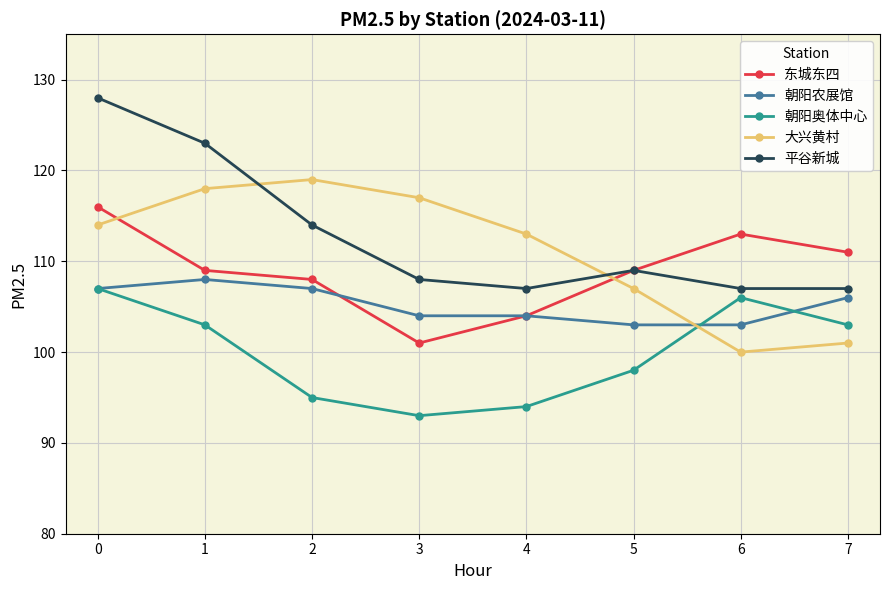

What value does the 平谷新城 series have at 0, to the nearest 5?

130